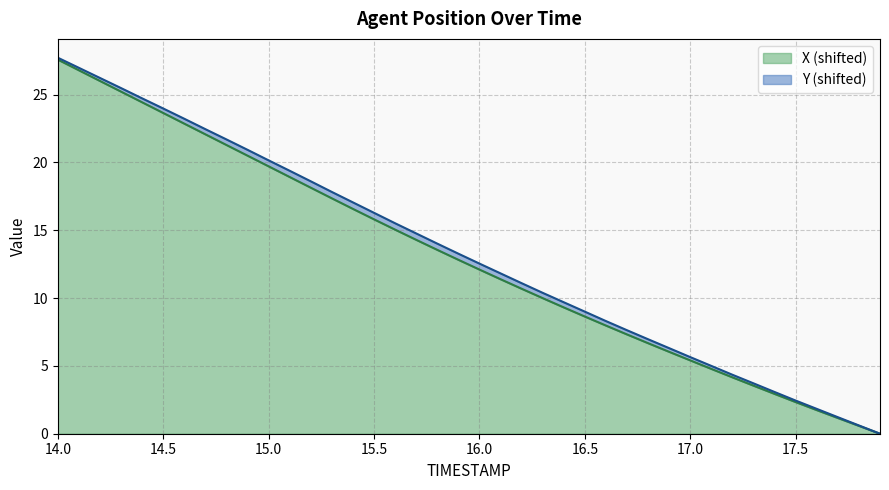

Reading right to left, transcribe all the data shown in this chart.

17.9=0.0	17.8=0.6	17.7=1.2	17.6=1.7	17.5=2.3	17.4=2.9	17.3=3.5	17.2=4.2	17.1=4.8	17.0=5.4	16.9=6.0	16.8=6.7	16.7=7.3	16.6=8.0	16.5=8.6	16.4=9.3	16.3=10.0	16.2=10.7	16.1=11.4	16.0=12.1	15.9=12.8	15.8=13.6	15.7=14.3	15.6=15.0	15.5=15.8	15.4=16.6	15.3=17.4	15.2=18.1	15.1=18.9	15.0=19.7	14.9=20.5	14.8=21.3	14.7=22.1	14.6=22.9	14.5=23.6	14.4=24.4	14.3=25.2	14.2=26.0	14.1=26.8	14.0=27.6